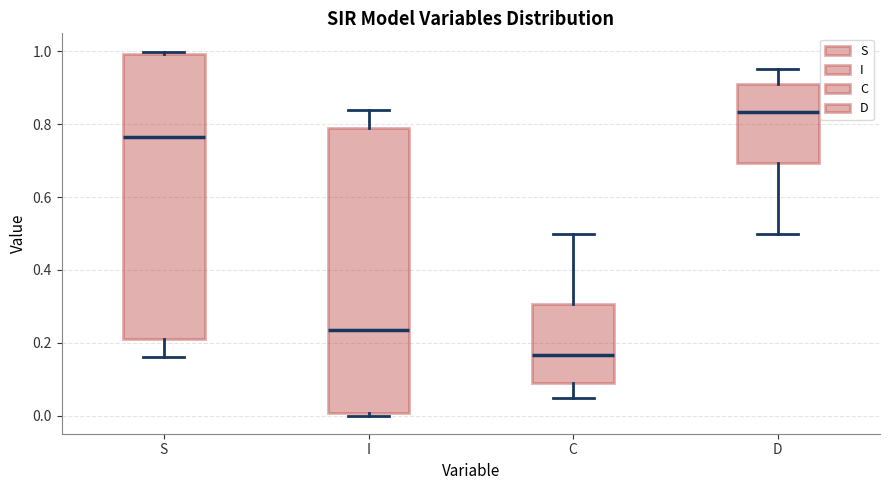

Reading left to right, read every box against the y-axis: the position of its median line, the range the box covers, and the ends of its whiskers. The values are not printed on the chart, so give them approximately, as read against the axis.

S: median 0.76, box 0.22 to 1.00, whiskers 0.16 to 1.00 (just above the box's upper edge)
I: median 0.24, box 0.00 to 0.78, whiskers 0.00 (just below the box's lower edge) to 0.84
C: median 0.16, box 0.08 to 0.30, whiskers 0.04 to 0.50
D: median 0.84, box 0.70 to 0.92, whiskers 0.50 to 0.96